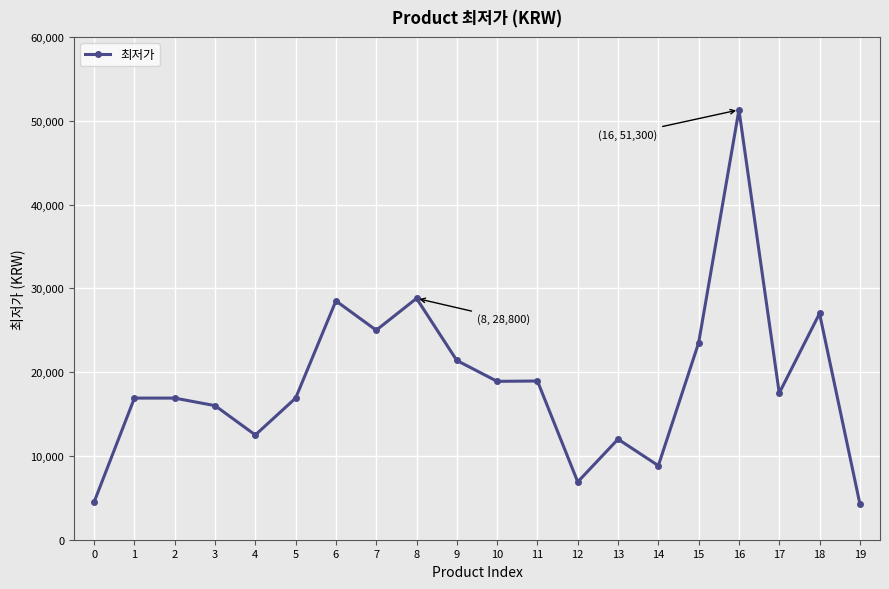

What is the approximate value at 5?

16900